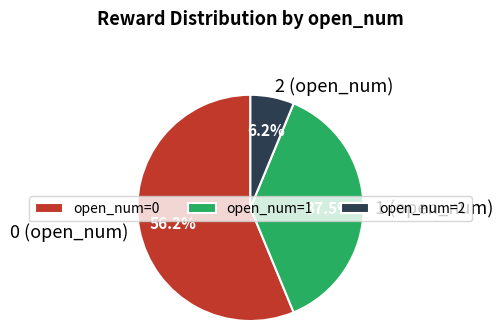

Is 0 (open_num) the majority of the pie?

Yes